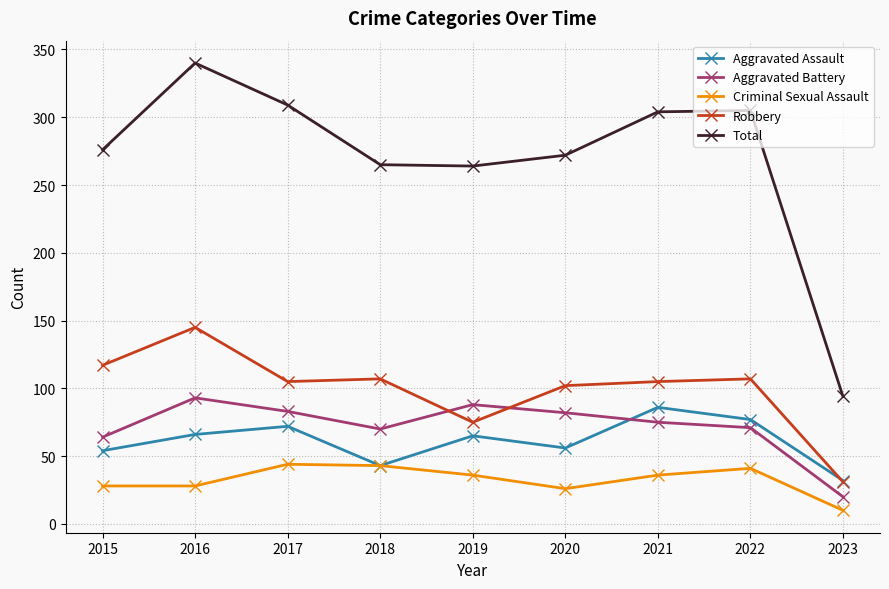

What is the lowest value of the Aggravated Battery series?

20